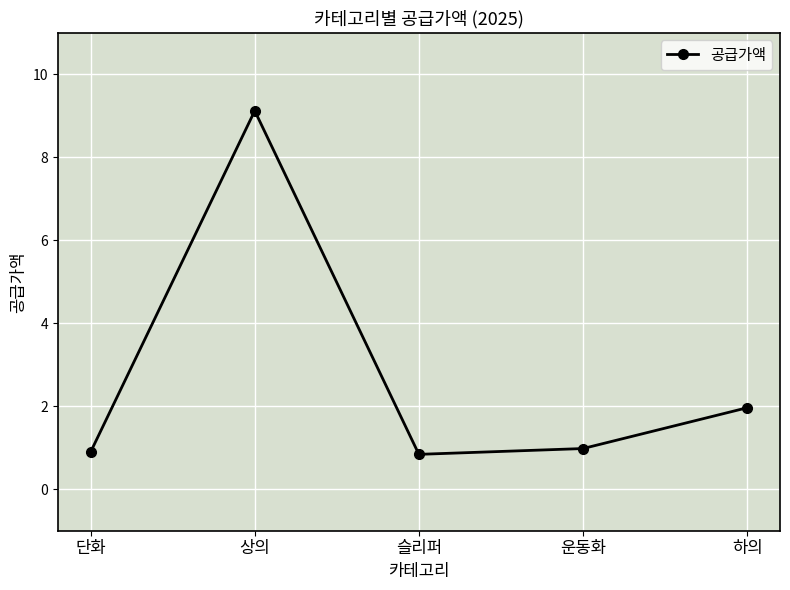

Between 단화 and 상의, which is larger?

상의